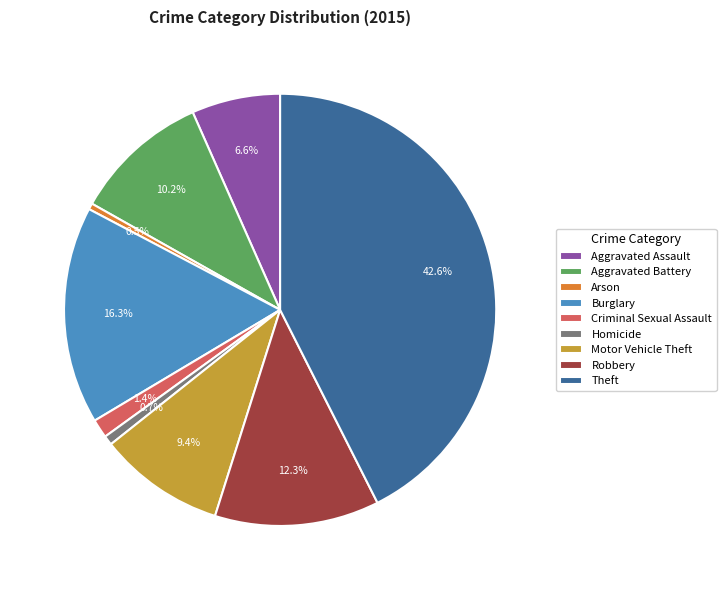

Approximately how many times larger is the value at Aggravated Assault compared to Motor Vehicle Theft?

0.7